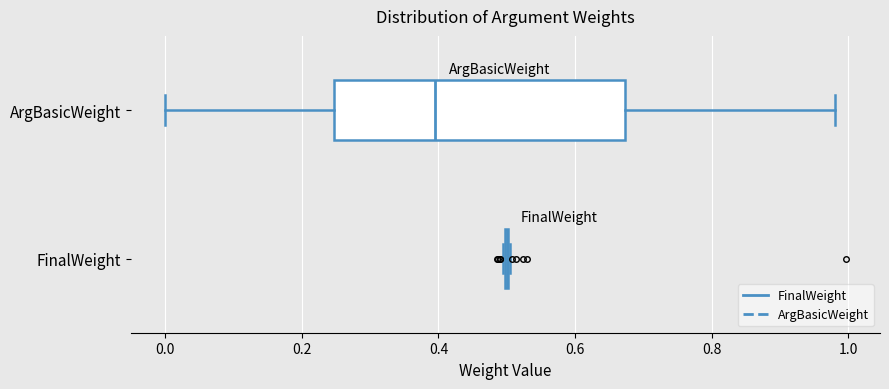

Reading bottom to top, read every box against the x-axis: the position of its median line, the range the box covers, and the ends of its whiskers. The values are not printed on the chart, so give them approximately, as read against the axis.

FinalWeight: box collapsed to a line at 0.50, whiskers 0.50 to 0.50
ArgBasicWeight: median 0.40, box 0.24 to 0.68, whiskers 0.00 to 0.98